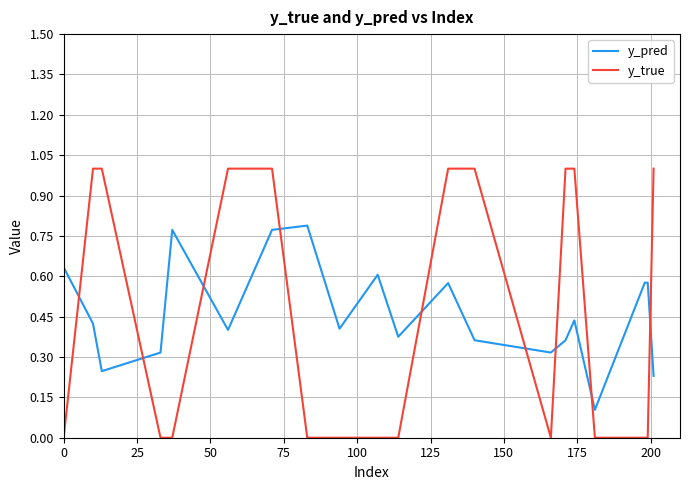

What is the maximum value shown in the chart?

1.0